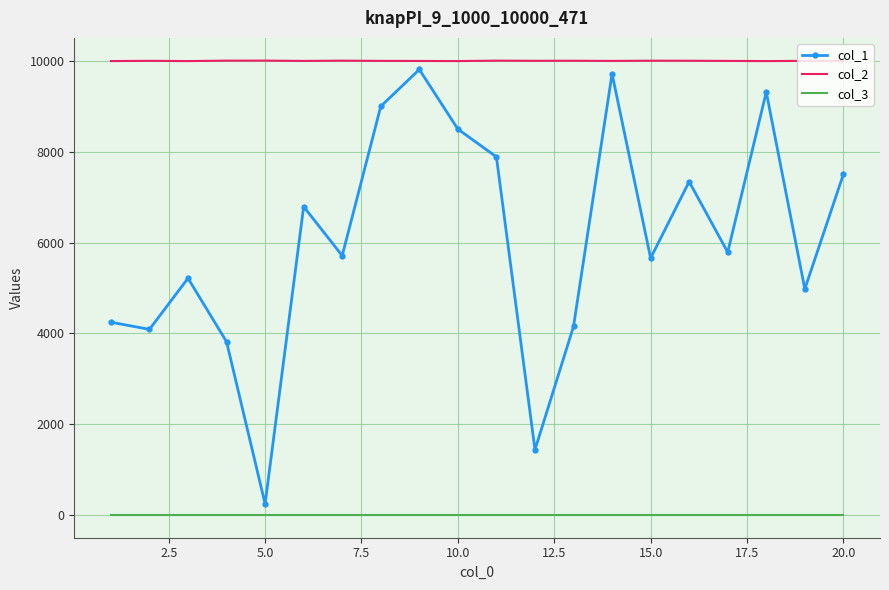

List the series in order of their overall mean, highest first.

col_2, col_1, col_3